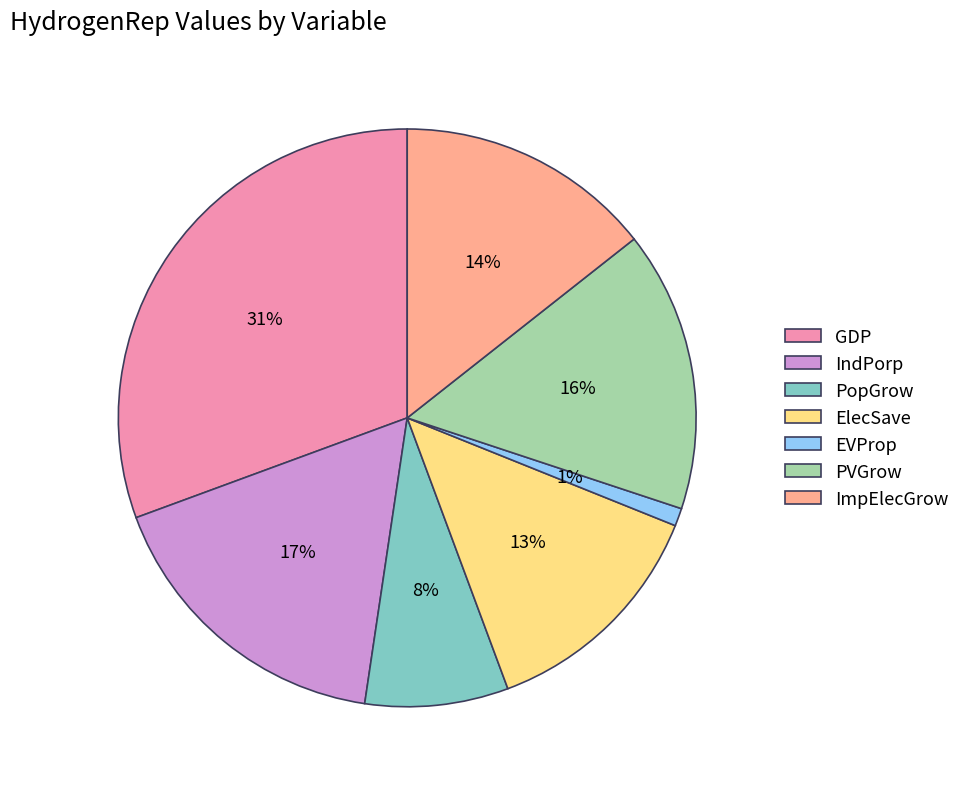

Between PVGrow and IndPorp, which is larger?

IndPorp